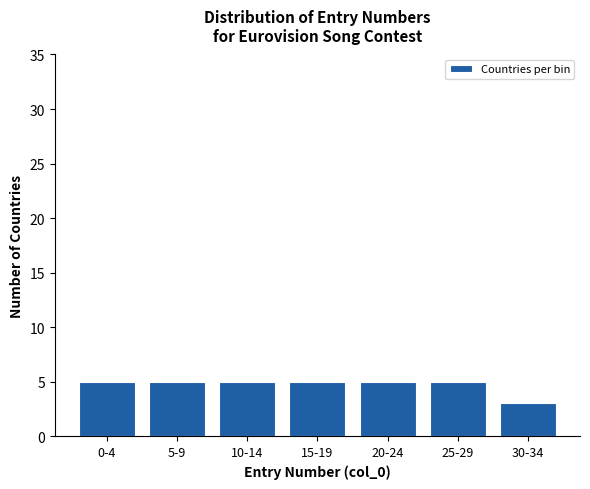

Reading left to right, list all the values displayed in this chart.

5	5	5	5	5	5	3